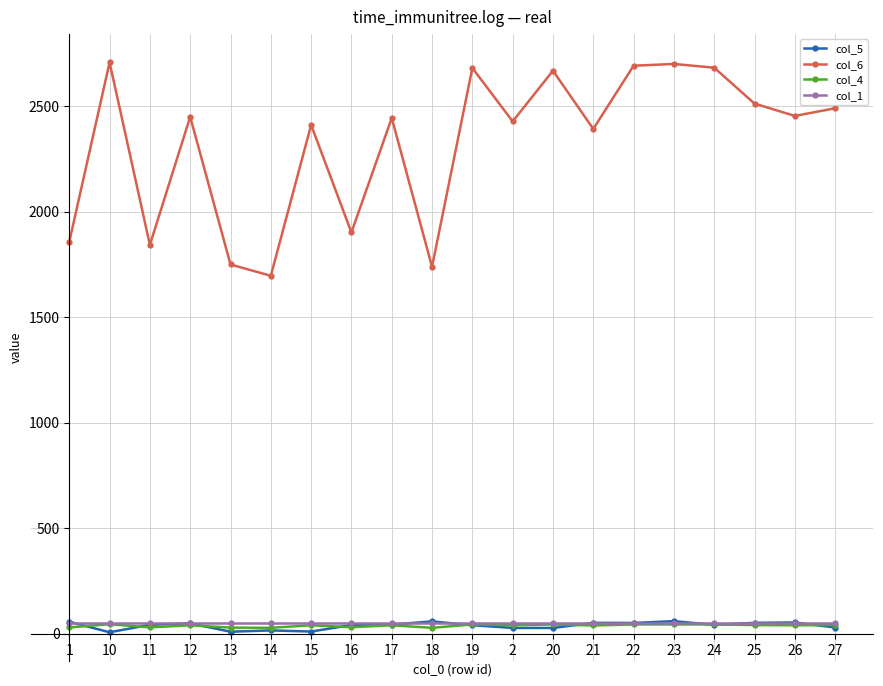

True or false: col_4 has more than 1 interior local peaks.

True